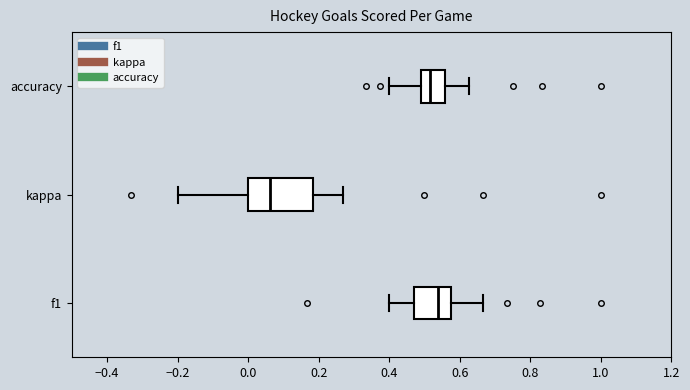

Reading bottom to top, transcribe this box plot: for each box, give where its median line is, the range the box spans, and where its two whiskers end, as read against the x-axis. The values are not printed on the chart, so give them approximately, as read against the axis.

f1: median 0.54, box 0.48 to 0.58, whiskers 0.40 to 0.66
kappa: median 0.06, box 0.00 to 0.18, whiskers -0.20 to 0.28
accuracy: median 0.52, box 0.50 to 0.56, whiskers 0.40 to 0.62